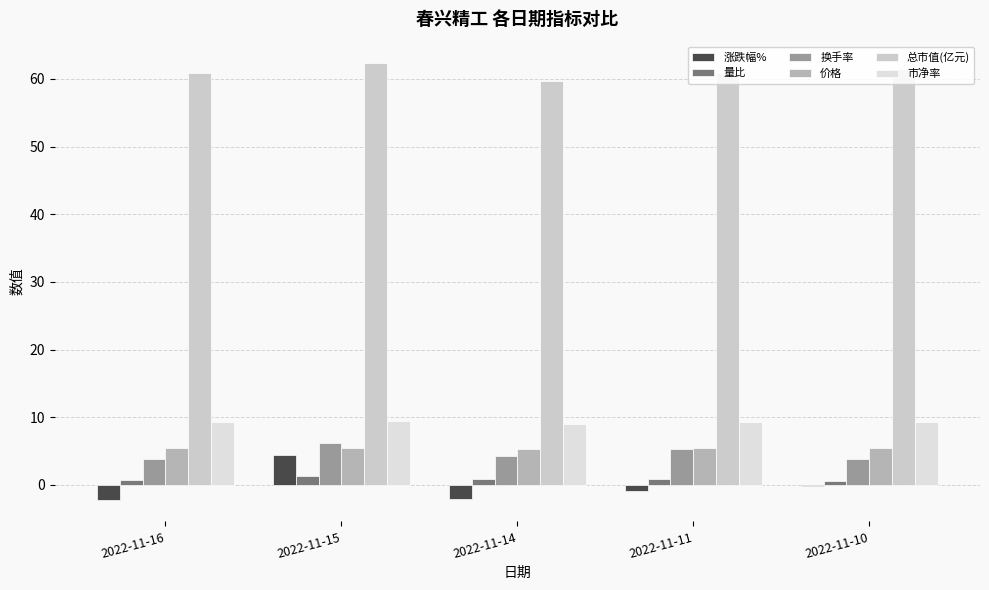

At which label does 价格 reach its minimum?

2022-11-14